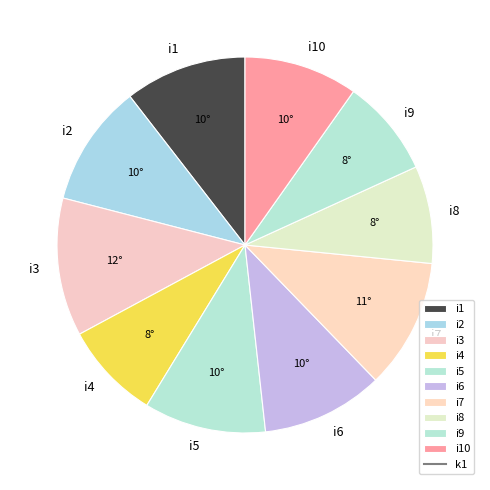

Which category has the biggest portion of the pie?

i3